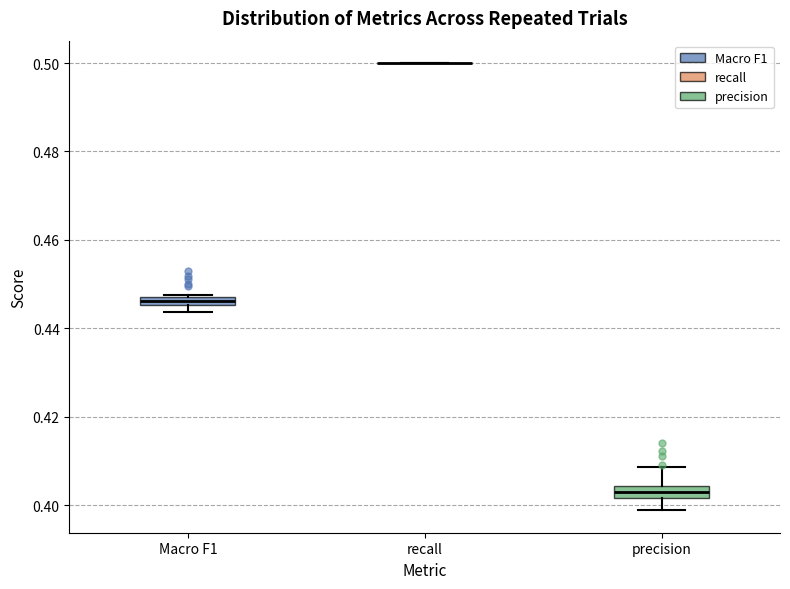

Where is the lower edge of the box for Macro F1 on the y-axis? The values are not printed on the chart, so give them approximately, as read against the axis.

0.446